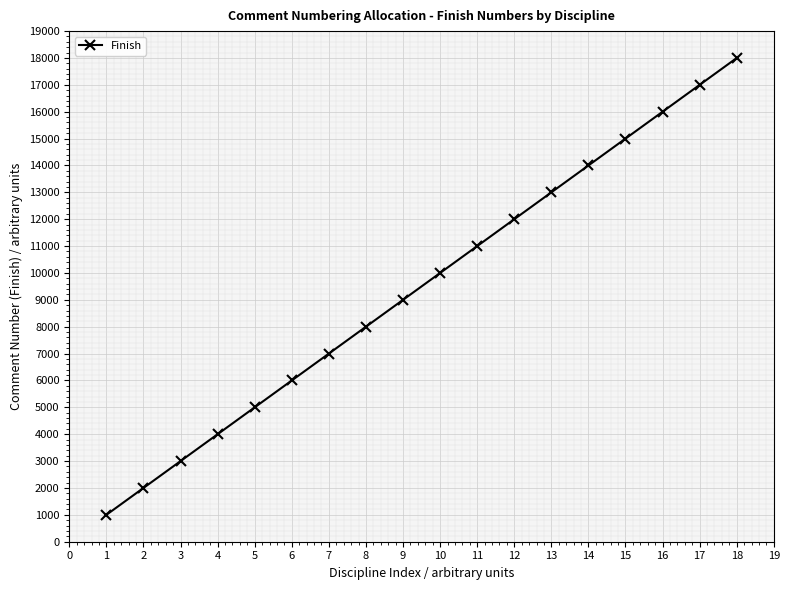

How many lines are shown in the chart?

1